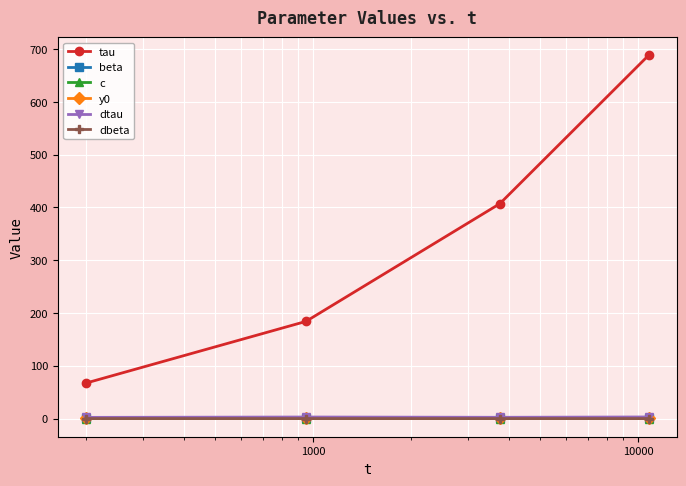

True or false: tau and y0 cross at least once.

False